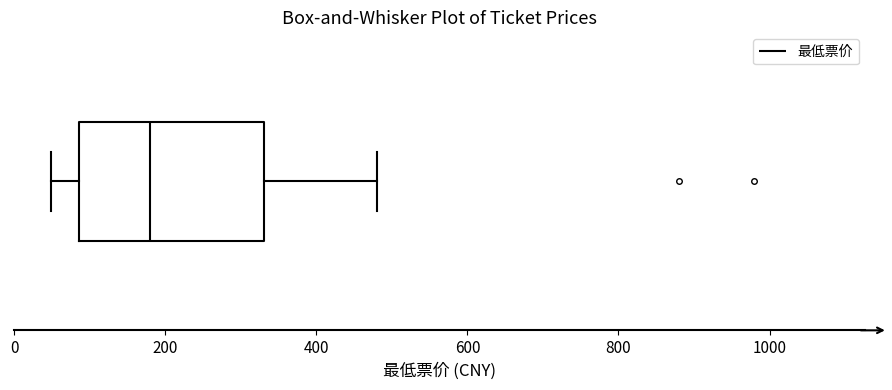

Read this box plot against the x-axis: the position of the median line, the range covered by the box, and the ends of both whiskers. The values are not printed on the chart, so give them approximately, as read against the axis.

median 180, box 80 to 340, whiskers 40 to 480